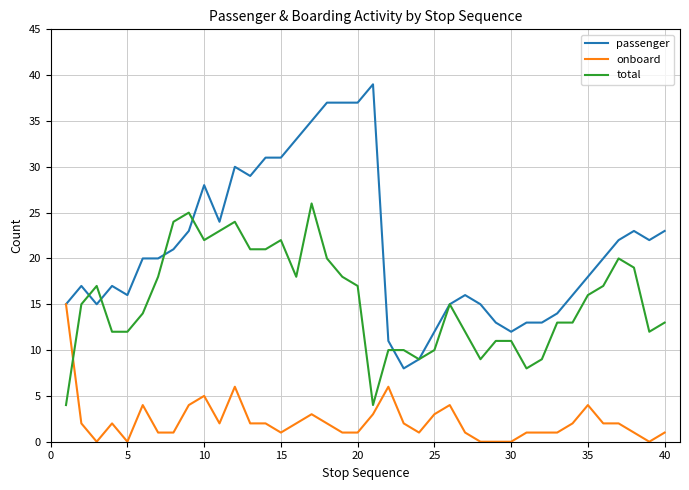

Which series has the largest total across all categories?

passenger